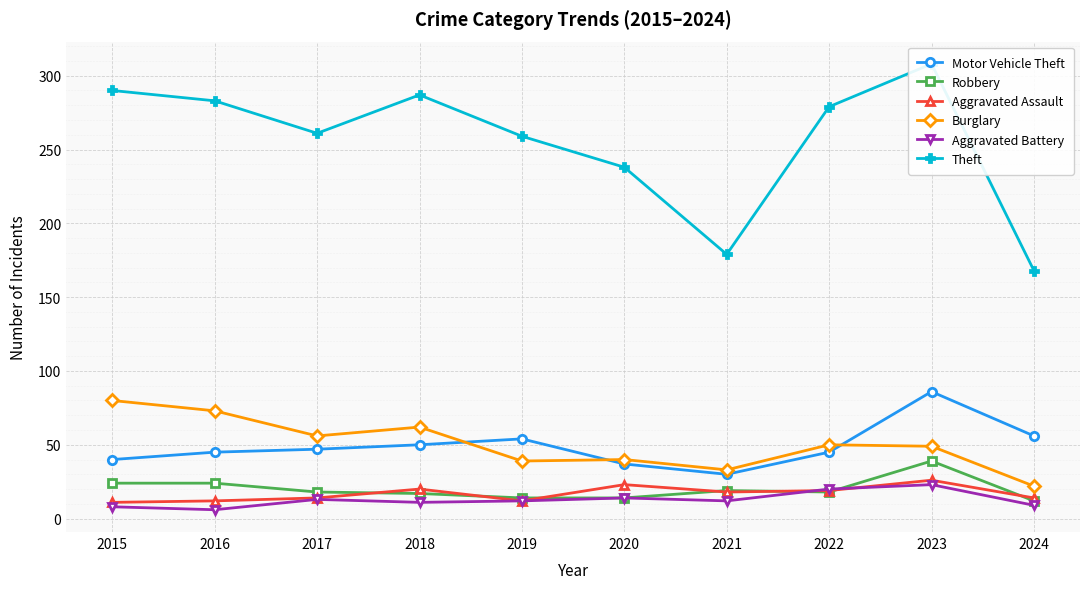

True or false: Aggravated Battery has more than 1 points higher than both neighbors.

True